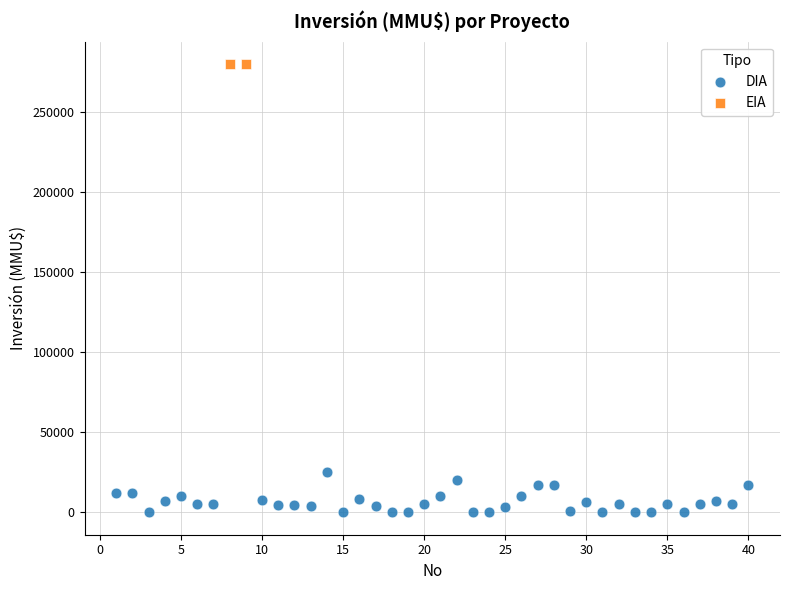

What are all the series names shown in the legend?

DIA, EIA